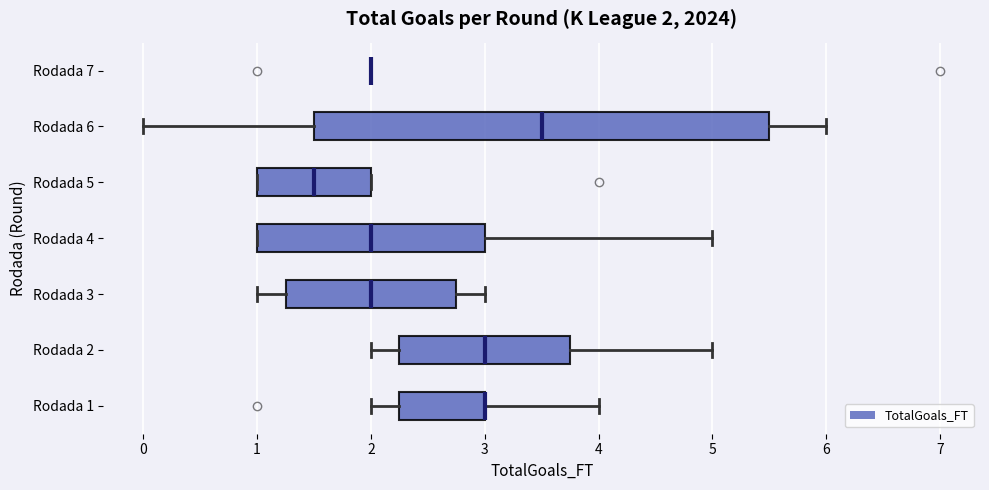

Which box is the widest, from its left edge to its right edge?

Rodada 6